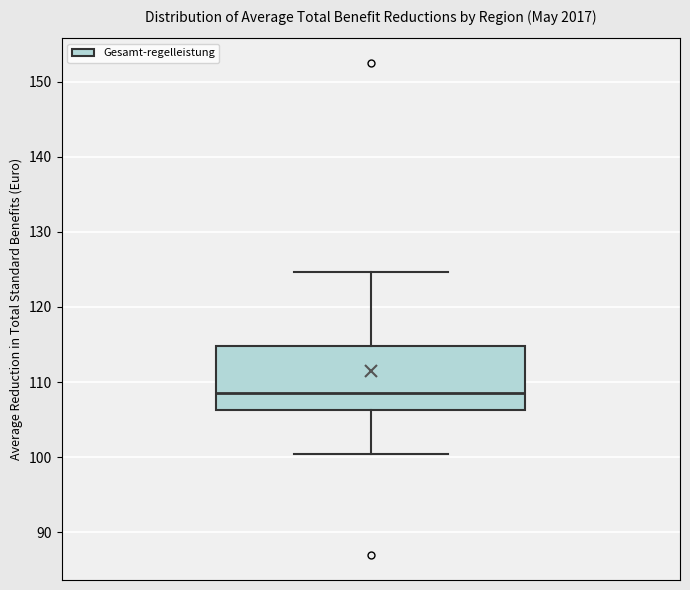

Transcribe this box plot: give where the median line is, the range the box spans, and where the two whiskers end, as read against the y-axis. The values are not printed on the chart, so give them approximately, as read against the axis.

median 109, box 106 to 115, whiskers 100 to 125